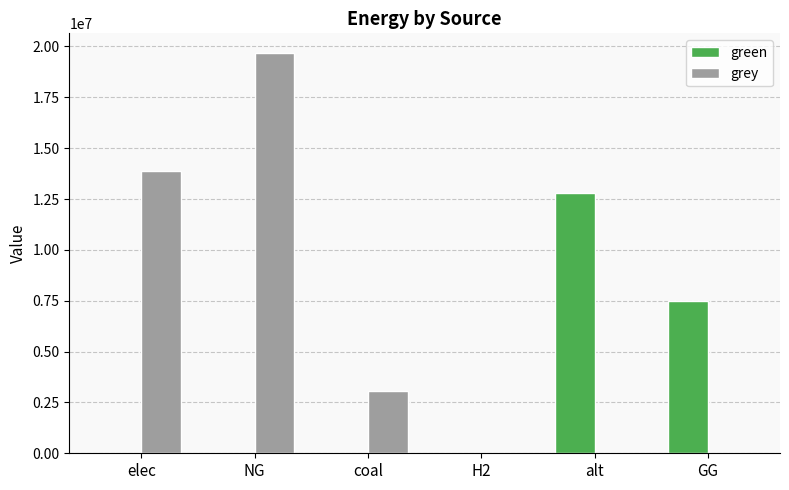

Reading right to left, extract all data points from this chart.

green: GG=7500000.0	alt=12780367.6	H2=0.0	coal=0.0	NG=0.0	elec=0.0
grey: GG=0.0	alt=0.0	H2=0.0	coal=3081359.0	NG=19661500.7	elec=13874101.0